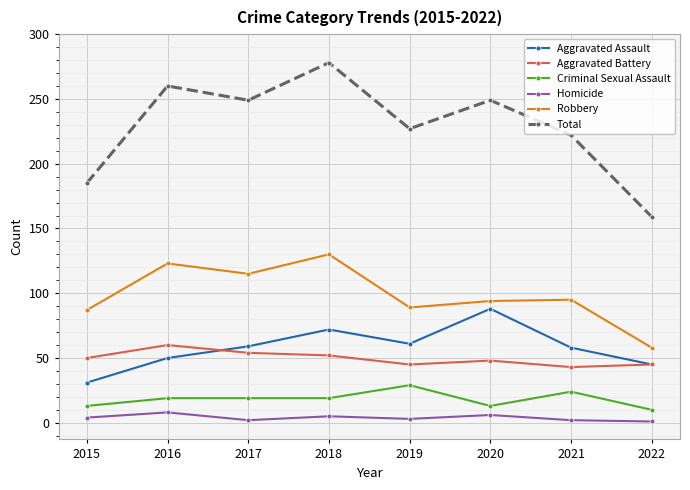

Which series has the largest total across all categories?

Total